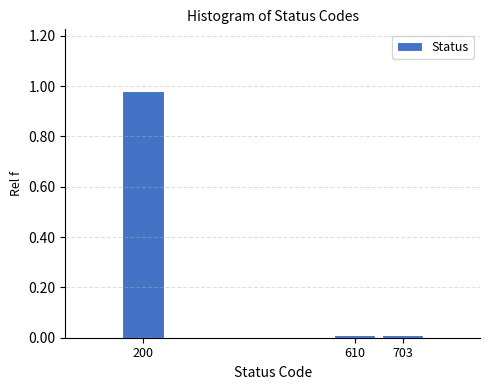

Which category has the highest value across all series?

200